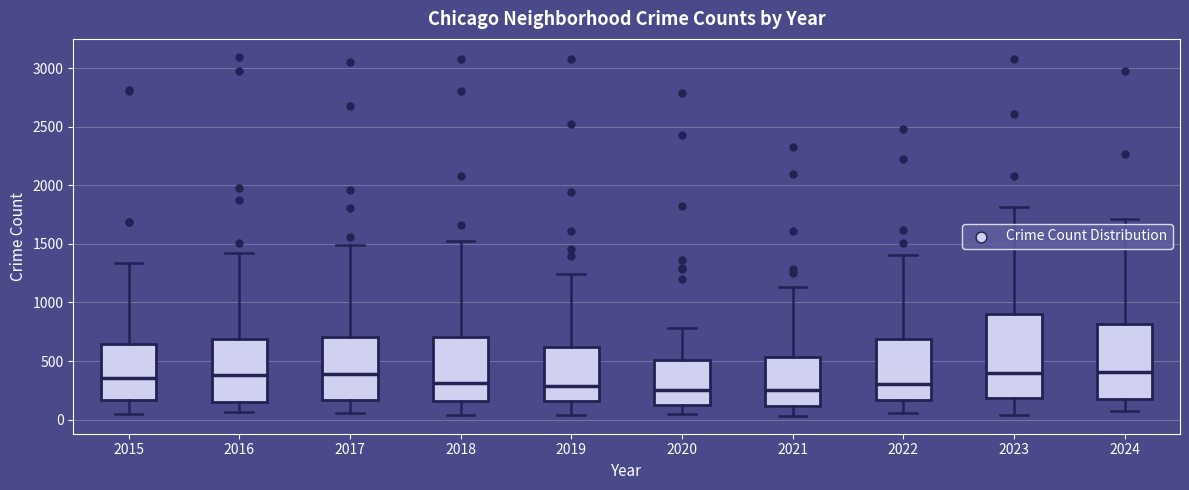

Comparing the boxes themselves (not the whiskers), which one is the tallest?

2023